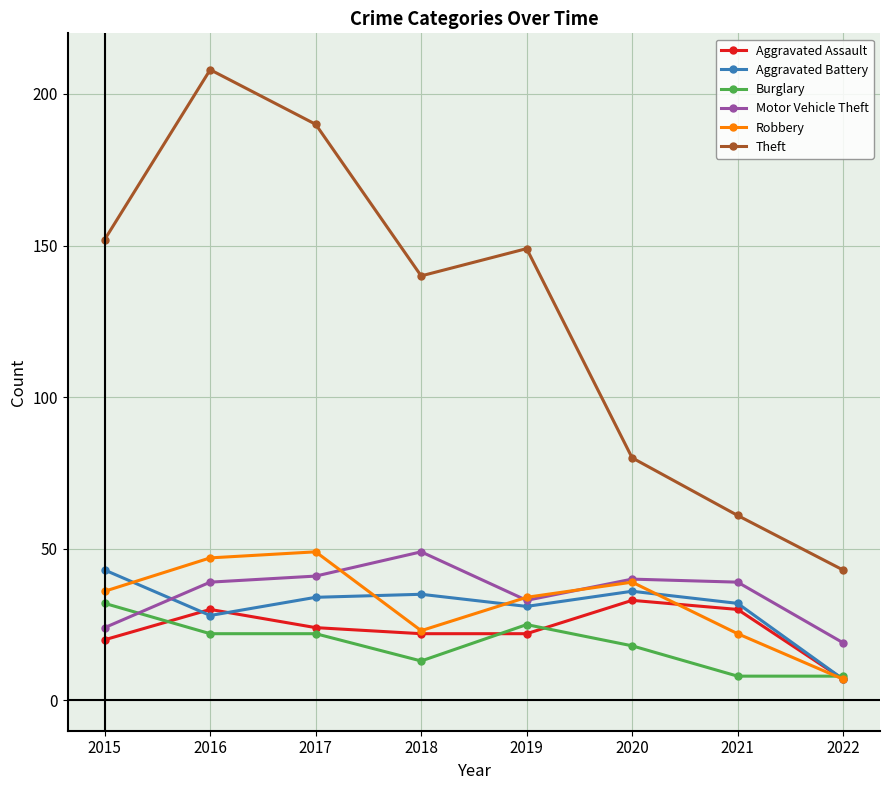

Which series has the largest total across all categories?

Theft